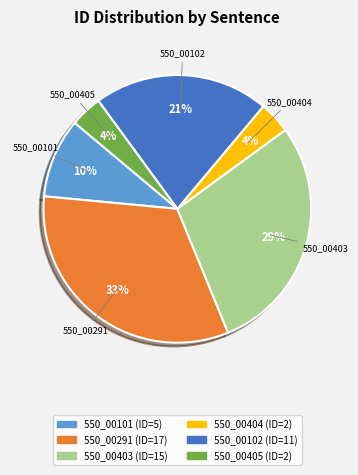

Is there any slice that represents more than half of the pie?

No